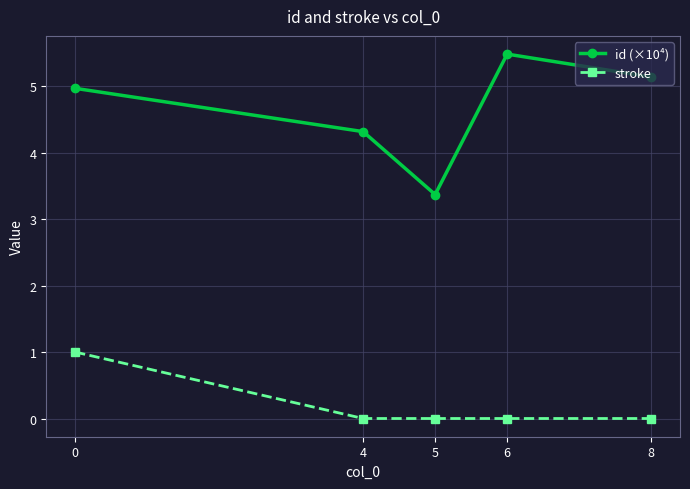

What is the difference between the maximum and second lowest values in the stroke series?

1.0